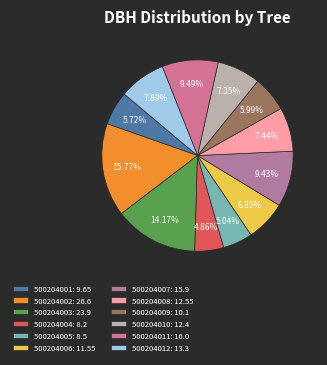

What percentage do 500204002 and 500204010 together represent?

23.1%